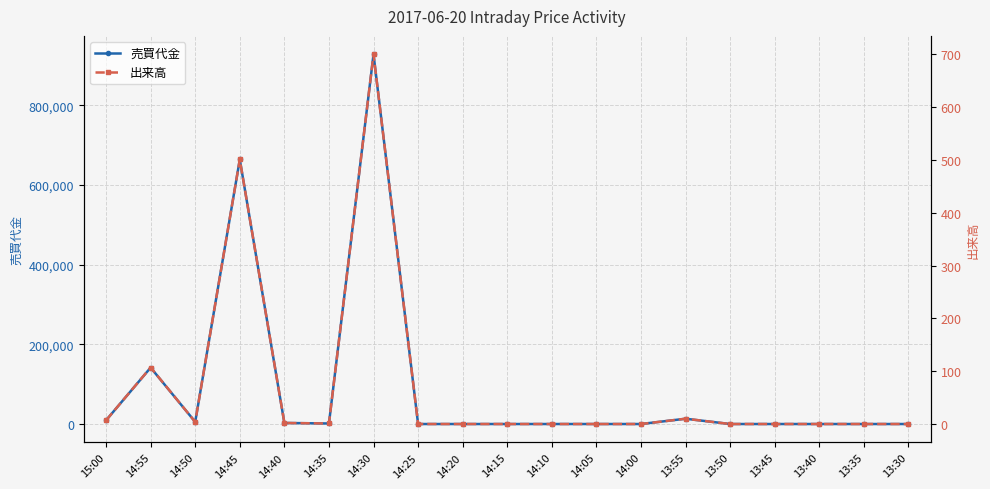

The 出来高 series shows 0 at 13:50. True or false?

True